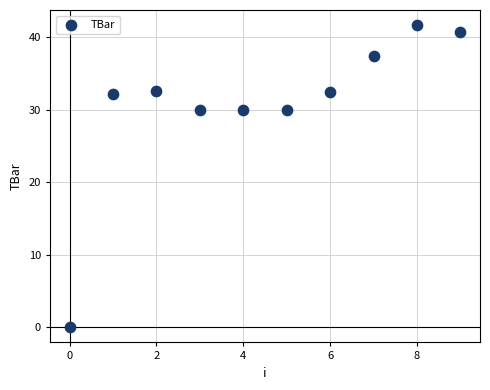

What is the average Y value?

30.7